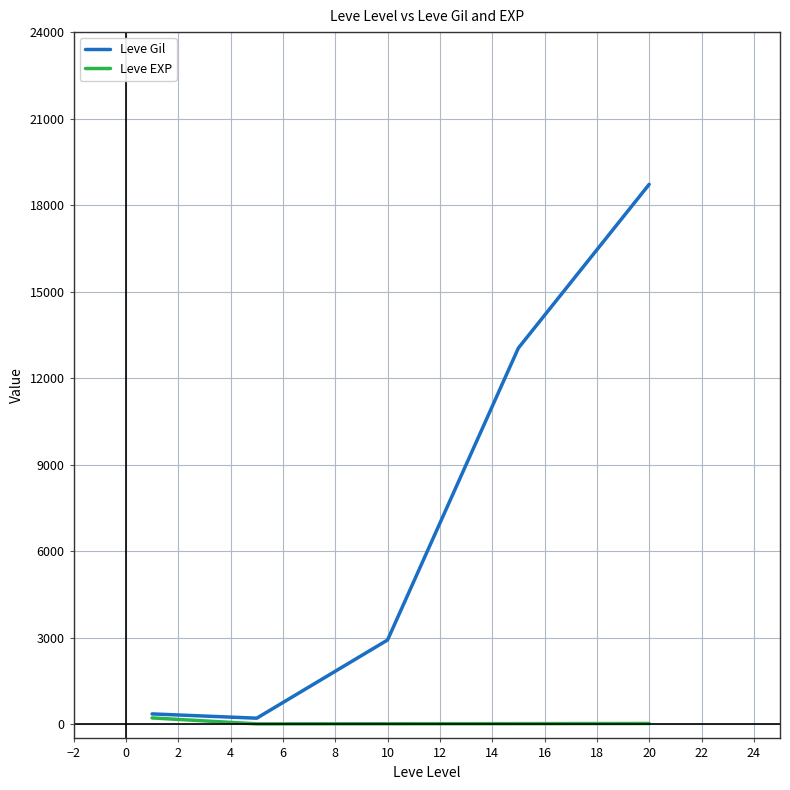

At how many categories does at least one series exceed 7258?

2